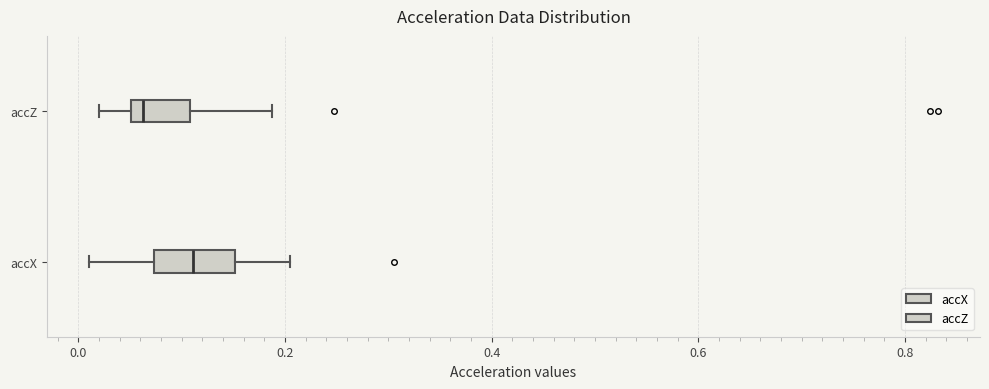

Comparing the boxes themselves (not the whiskers), which one is the widest?

accX